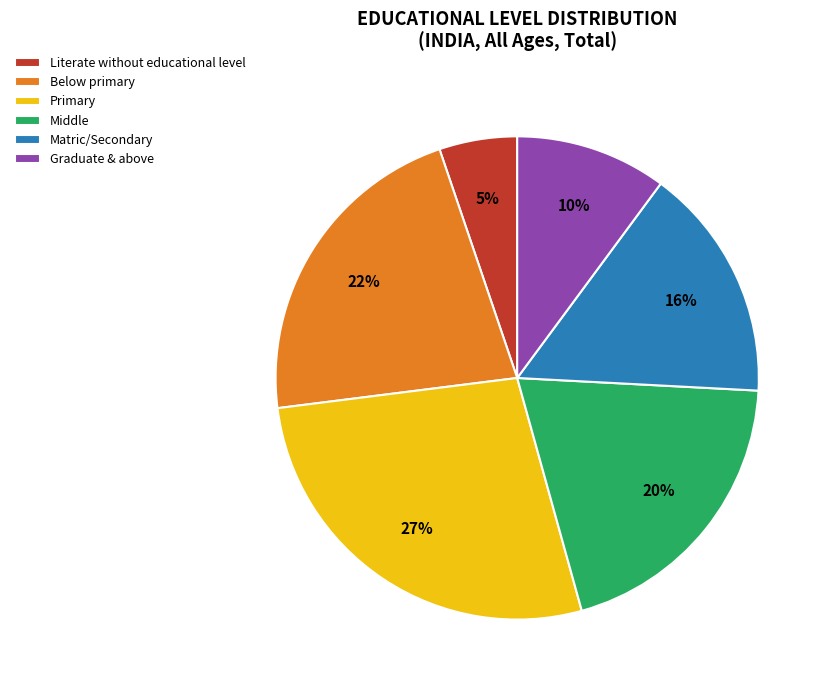

To the nearest percent, what portion does Middle represent?

20%